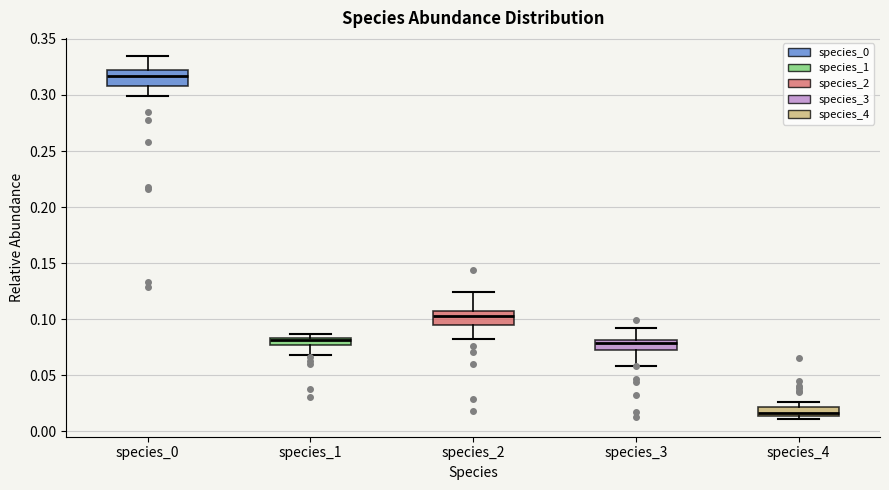

Where does the upper whisker of the box for species_3 end on the y-axis? The values are not printed on the chart, so give them approximately, as read against the axis.

0.090